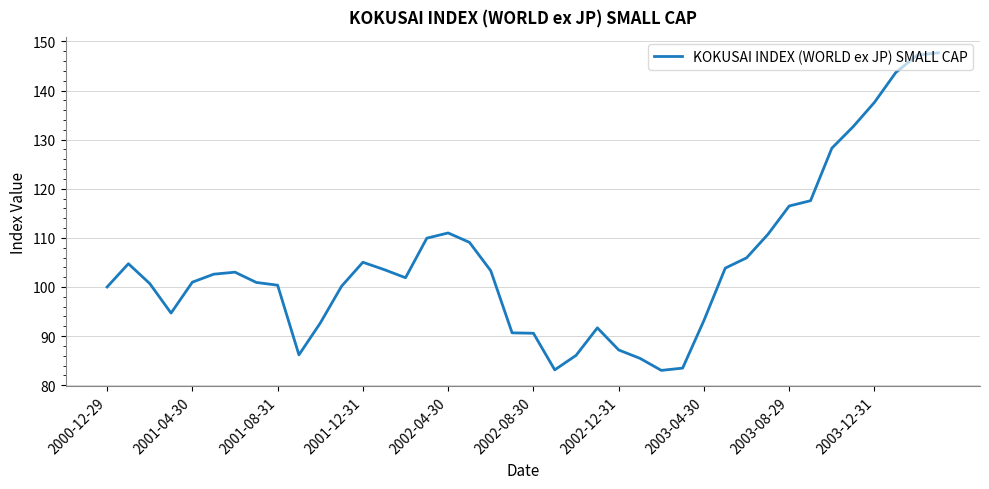

What is the minimum value shown in the chart?

83.0